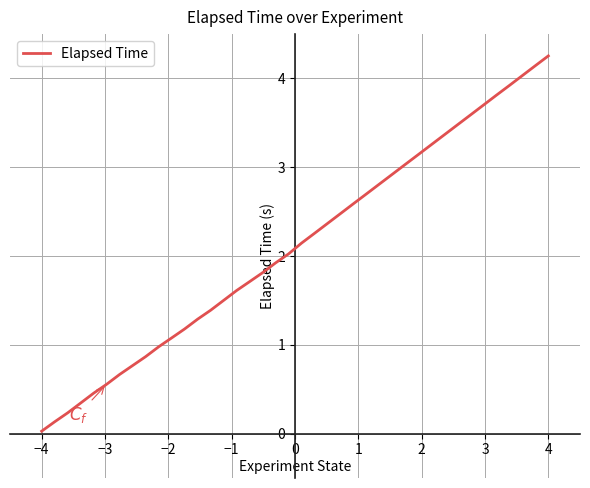

What is the sum of all values?

84.5